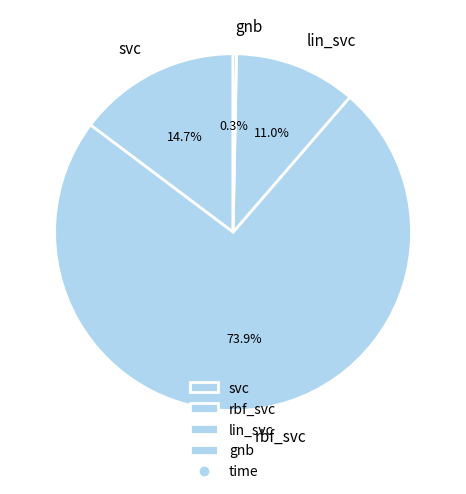

To the nearest percent, what is the average slice percentage?

25%